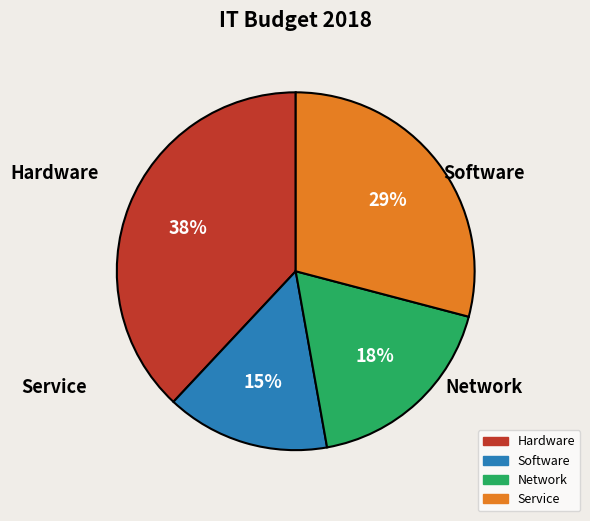

Which category has the biggest portion of the pie?

Hardware